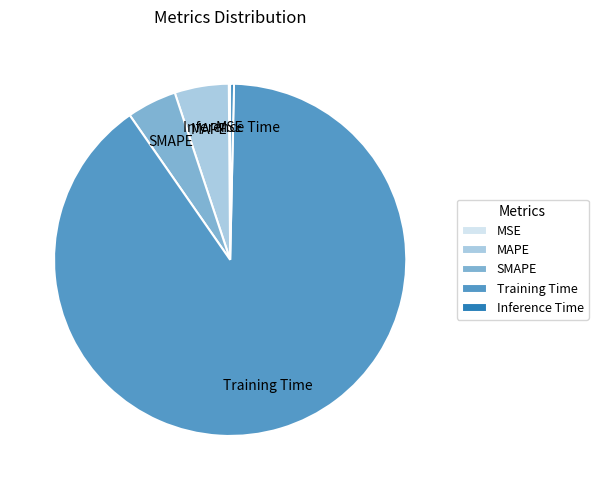

Combined, do MAPE and Inference Time account for over 50%?

No